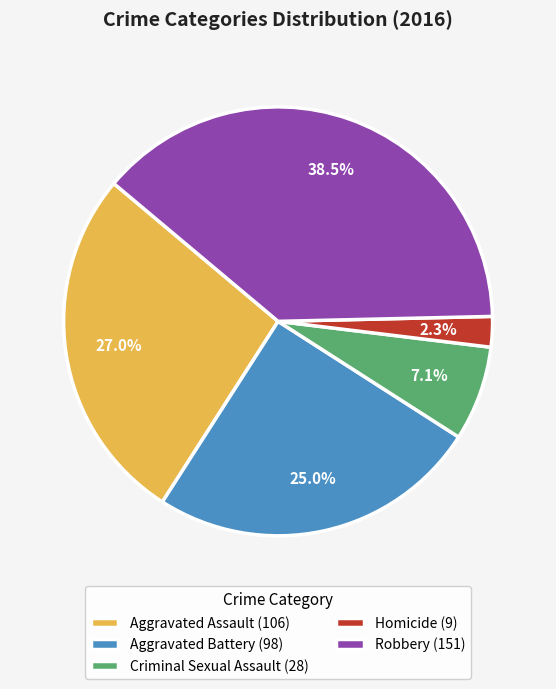

What percentage is the Homicide slice, to the nearest percent?

2%